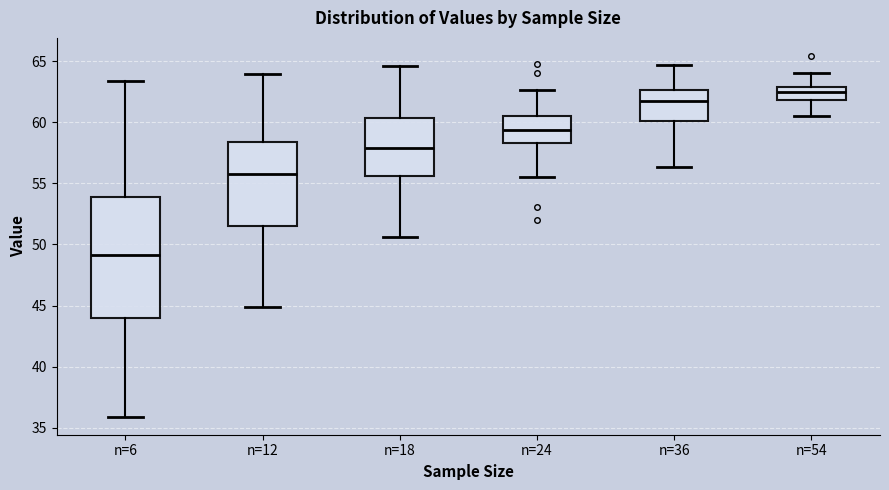

Where does the lower whisker of the box for n=18 end on the y-axis? The values are not printed on the chart, so give them approximately, as read against the axis.

50.5